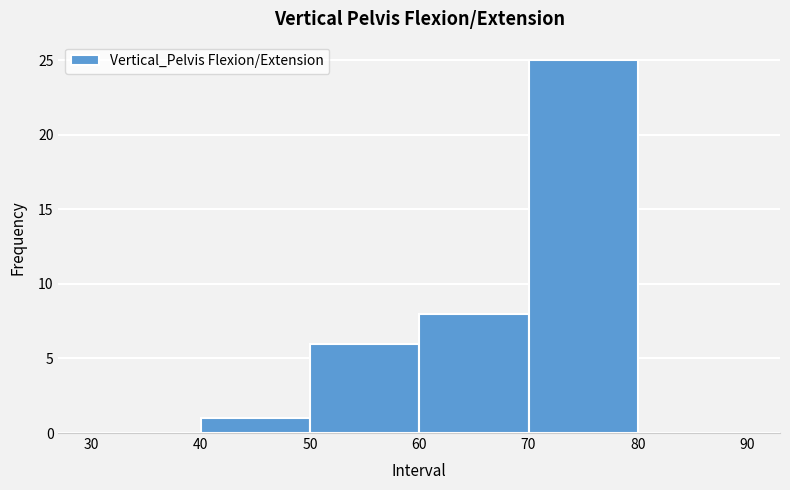

Reading left to right, list every bar in this chart as the range it spans on the x-axis followed by its height. The values are not printed on the chart, so give them approximately, as read against the axis.

30 to 40: 0
40 to 50: 1
50 to 60: 6
60 to 70: 8
70 to 80: 25
80 to 90: 0